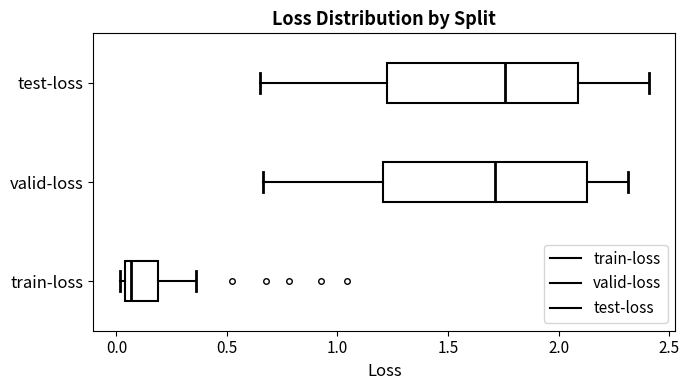

Reading bottom to top, read every box against the x-axis: the position of its median line, the range the box covers, and the ends of its whiskers. The values are not printed on the chart, so give them approximately, as read against the axis.

train-loss: median 0.05 (just right of the box's left edge), box 0.05 to 0.20, whiskers 0.00 to 0.35
valid-loss: median 1.70, box 1.20 to 2.15, whiskers 0.65 to 2.30
test-loss: median 1.75, box 1.20 to 2.10, whiskers 0.65 to 2.40